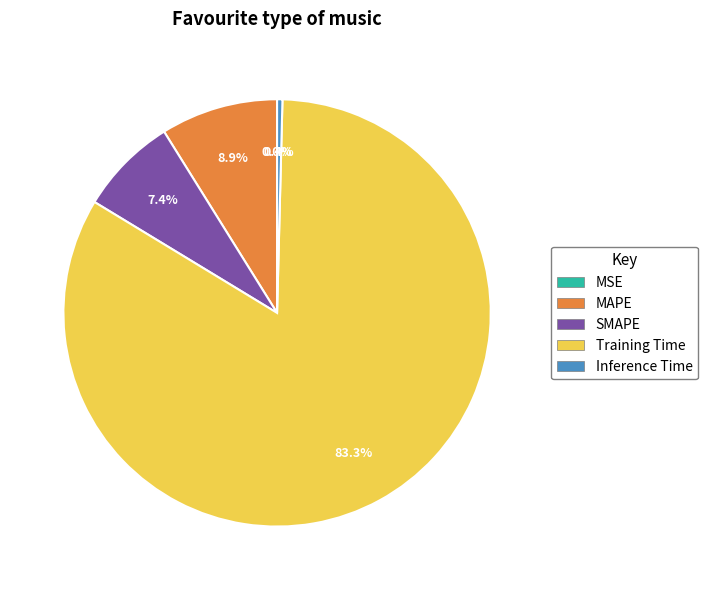

Do MAPE and SMAPE together represent more than half of the pie?

No